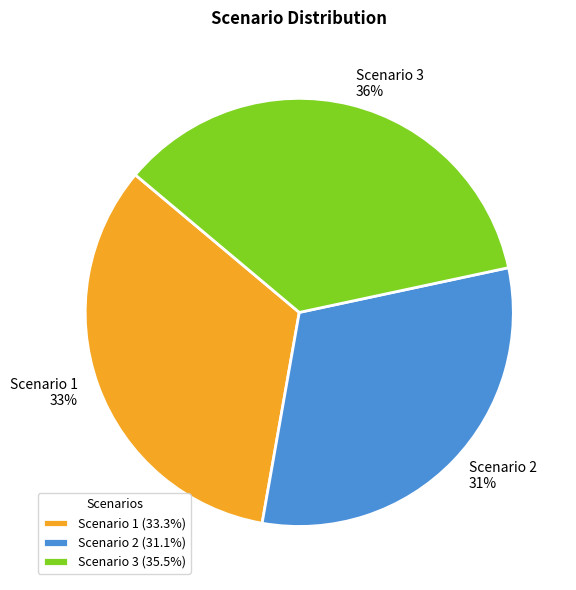

To the nearest percent, what is the difference between the Scenario 1 and Scenario 2 slice percentages?

2%